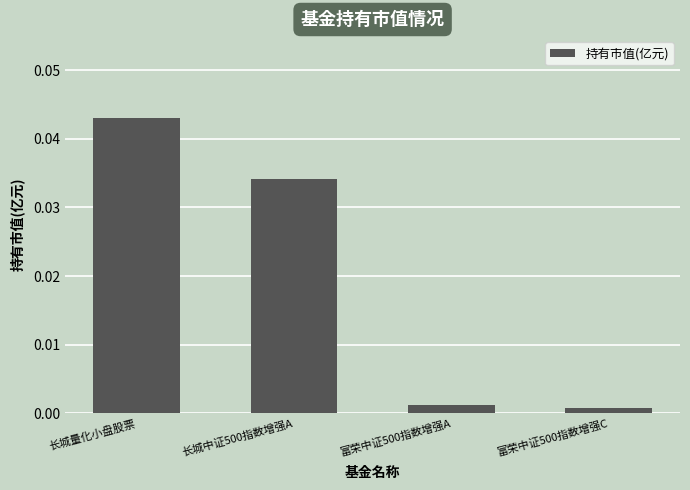

What position from the left is 长城中证500指数增强A?

2